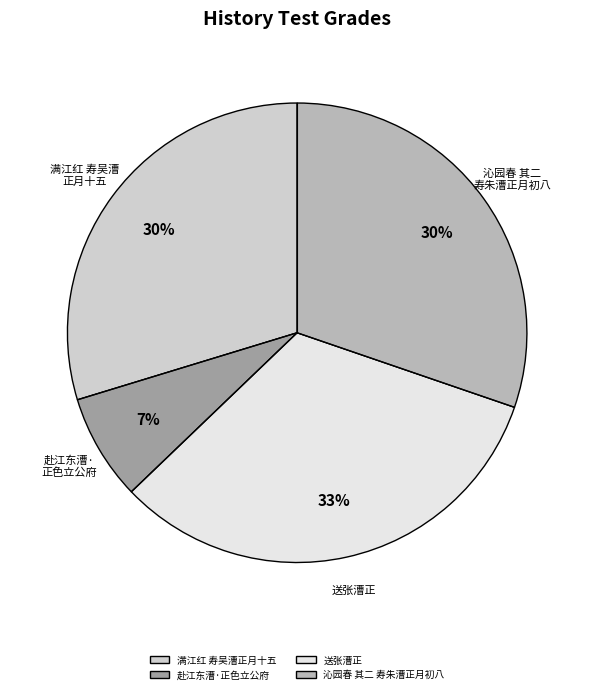

How many slices are in this pie chart?

4